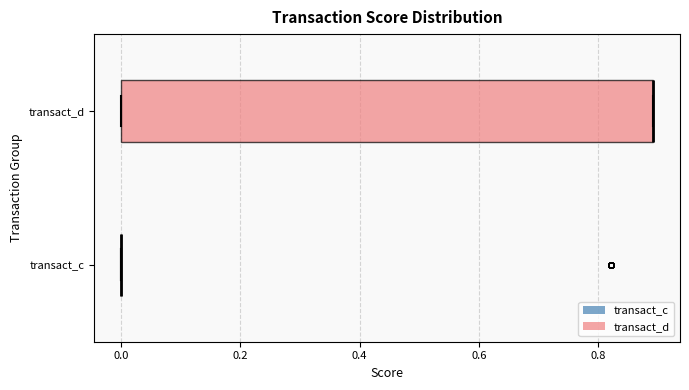

Where is the right edge of the box for transact_d on the x-axis? The values are not printed on the chart, so give them approximately, as read against the axis.

0.9